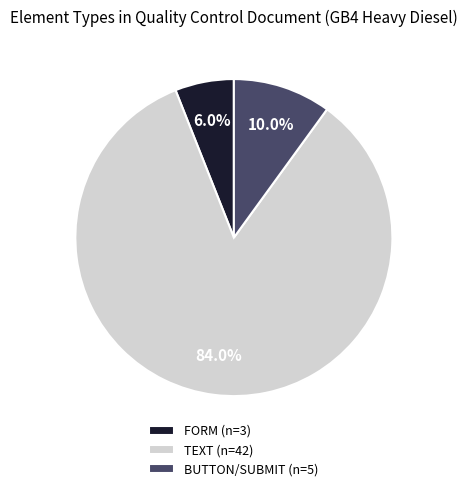

Rank the categories by value from lowest to highest.

FORM, BUTTON/SUBMIT, TEXT